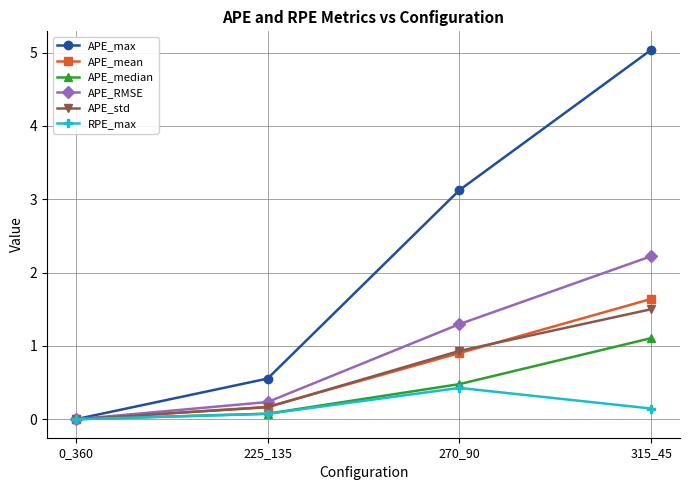

What is the average value of the APE_std series?

0.6